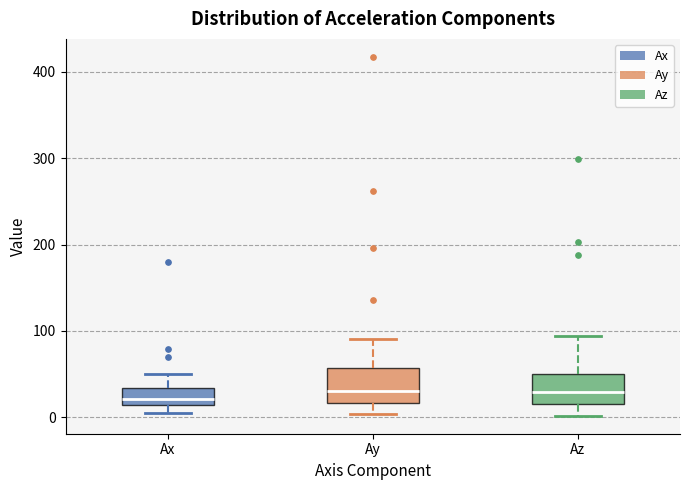

Reading left to right, read every box against the y-axis: the position of its median line, the range the box covers, and the ends of its whiskers. The values are not printed on the chart, so give them approximately, as read against the axis.

Ax: median 20, box 10 to 30, whiskers 0 to 50
Ay: median 30, box 20 to 60, whiskers 0 to 90
Az: median 30, box 20 to 50, whiskers 0 to 90